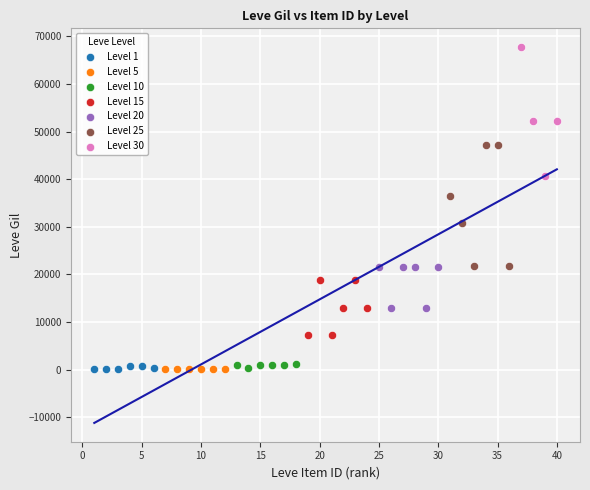

Which series contains the highest Y value?

Level 30